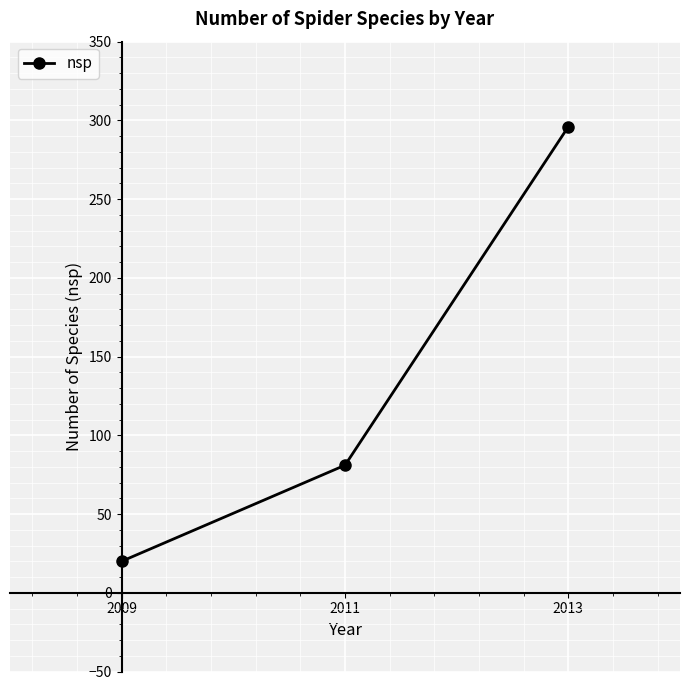

What is the difference between the maximum and minimum values?

276